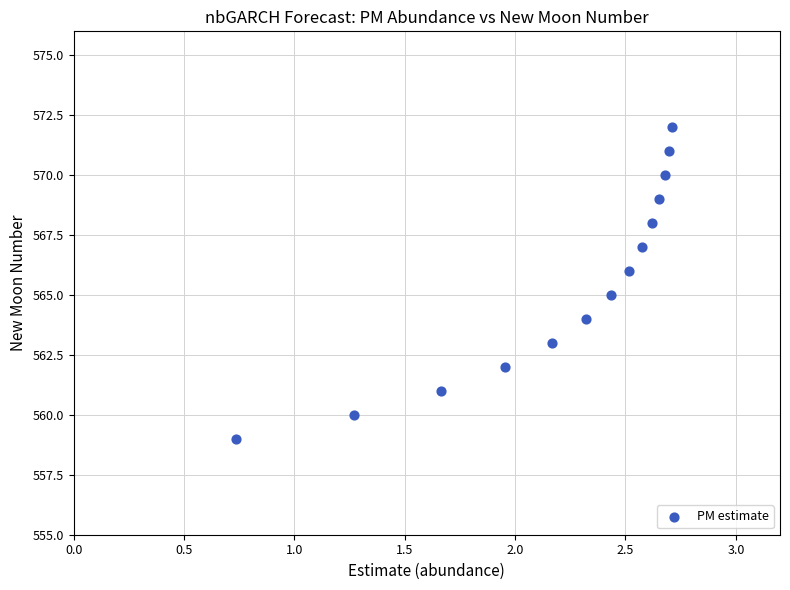

What is the range of Y values (max minus min)?

13